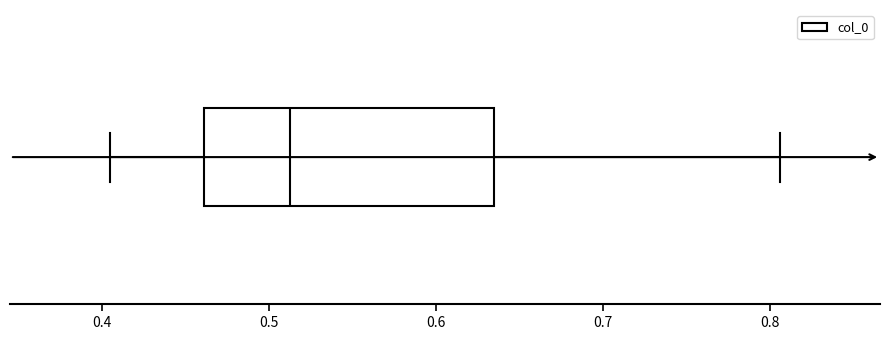

Read this box plot against the x-axis: the position of the median line, the range covered by the box, and the ends of both whiskers. The values are not printed on the chart, so give them approximately, as read against the axis.

median 0.51, box 0.46 to 0.63, whiskers 0.40 to 0.81